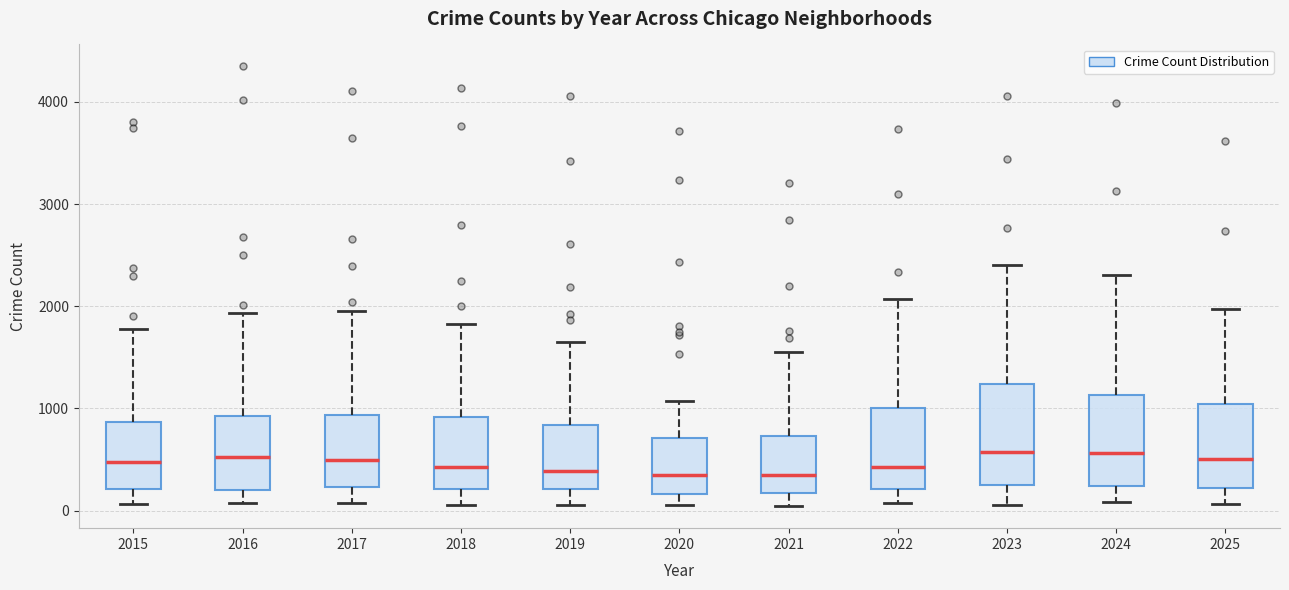

Where does the lower whisker of the box at x = 2021 end on the y-axis? The values are not printed on the chart, so give them approximately, as read against the axis.

0